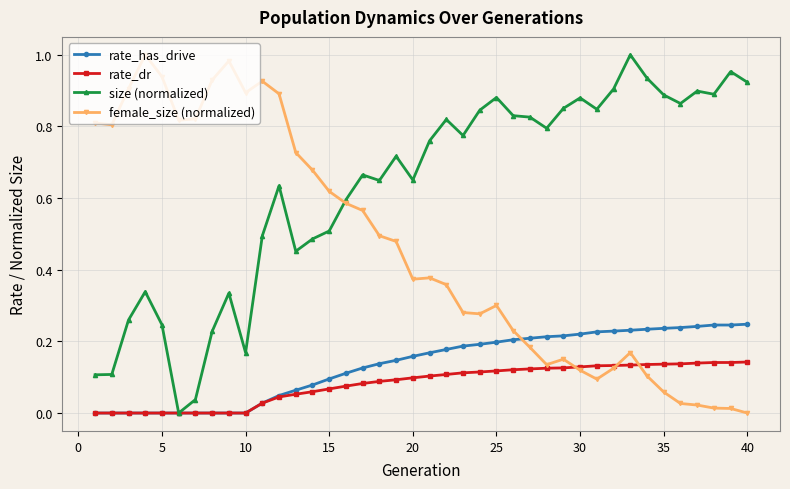

How many lines are shown in the chart?

4